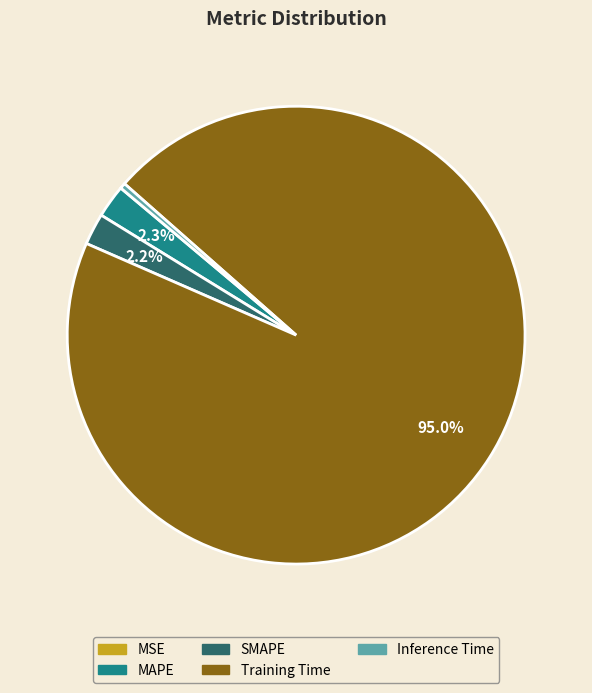

Do Training Time and Inference Time together represent more than half of the pie?

Yes